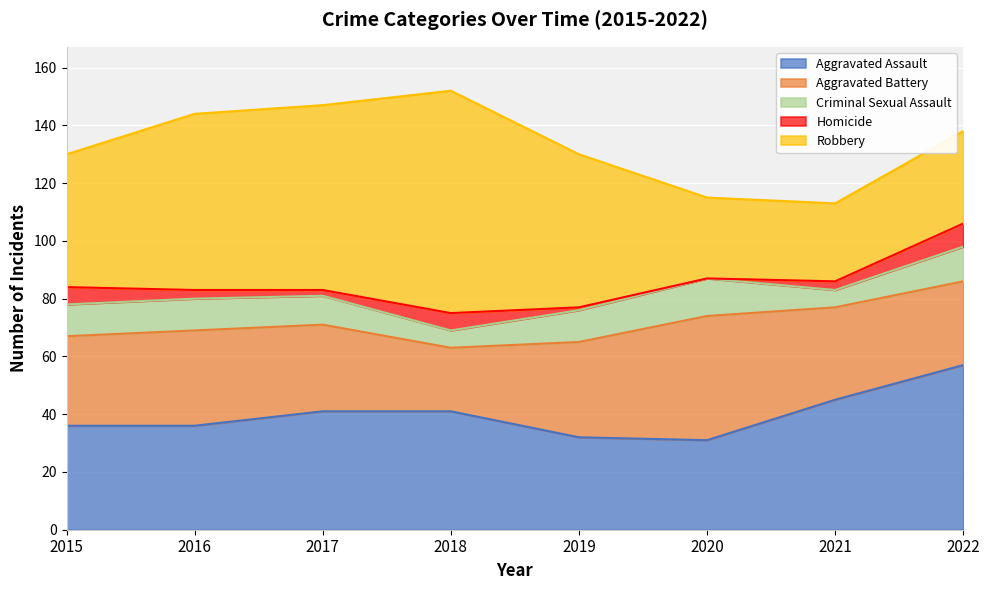

Where does the Criminal Sexual Assault series first go above 11?

2020